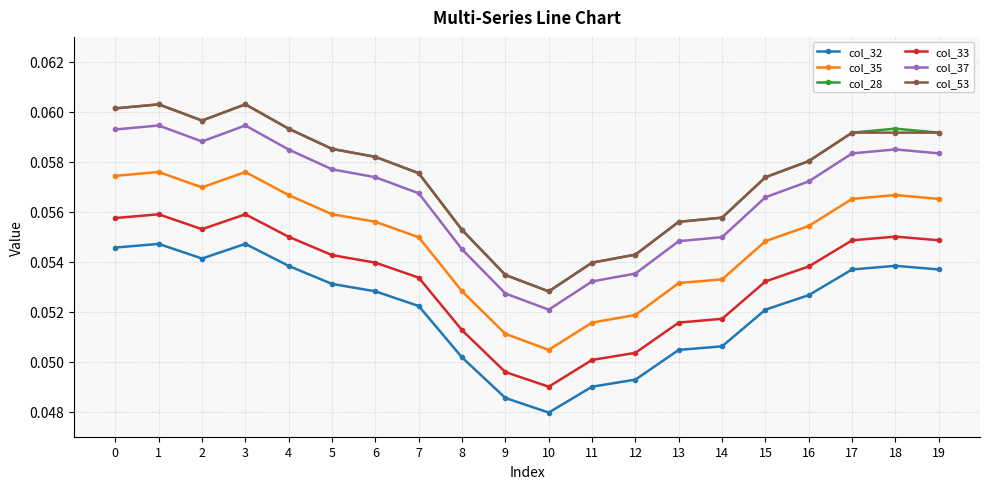

Which category has the lowest value in the col_33 series?

10